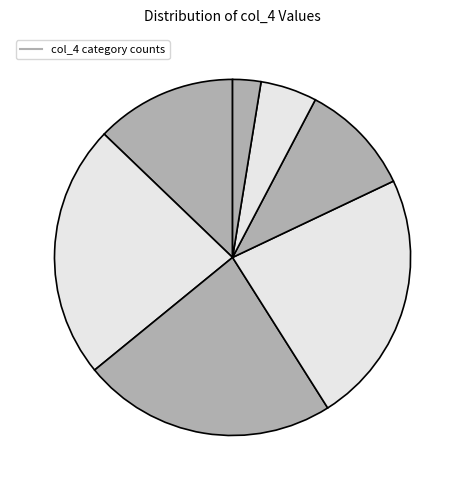

How many segments does this pie chart have?

7